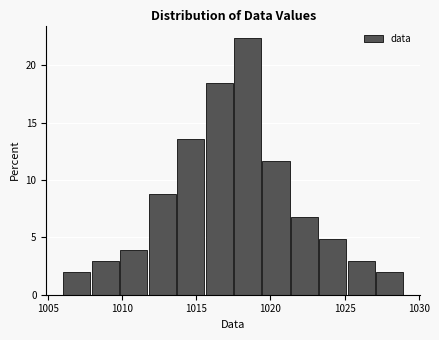

Read against the x-axis, roughly where is the centre of the tallest bar?

1018.5